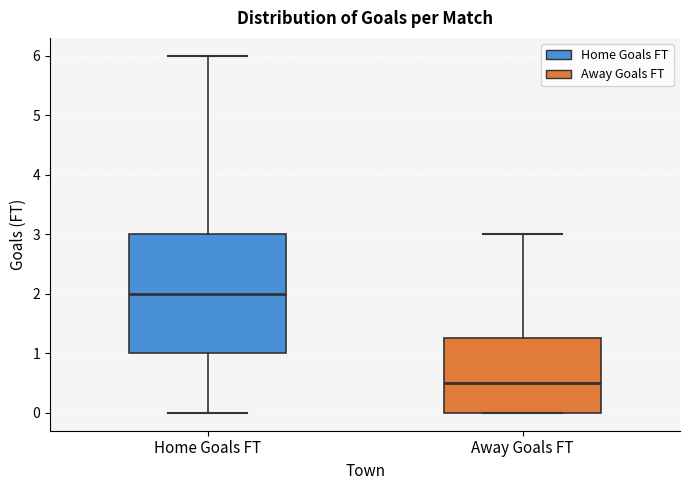

Reading left to right, transcribe this box plot: for each box, give where its median line is, the range the box spans, and where its two whiskers end, as read against the y-axis. The values are not printed on the chart, so give them approximately, as read against the axis.

Home Goals FT: median 2.0, box 1.0 to 3.0, whiskers 0.0 to 6.0
Away Goals FT: median 0.5, box 0.0 to 1.3, whiskers 0.0 to 3.0